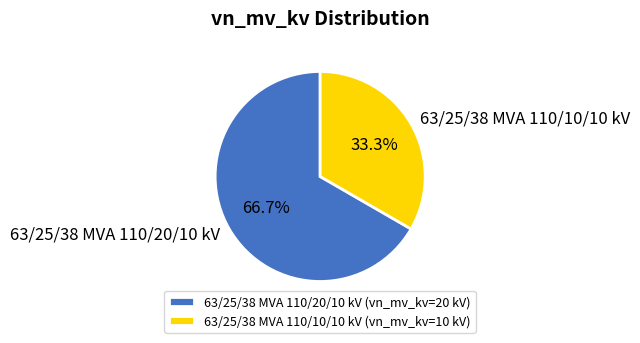

To the nearest percent, what is the average slice percentage?

50%